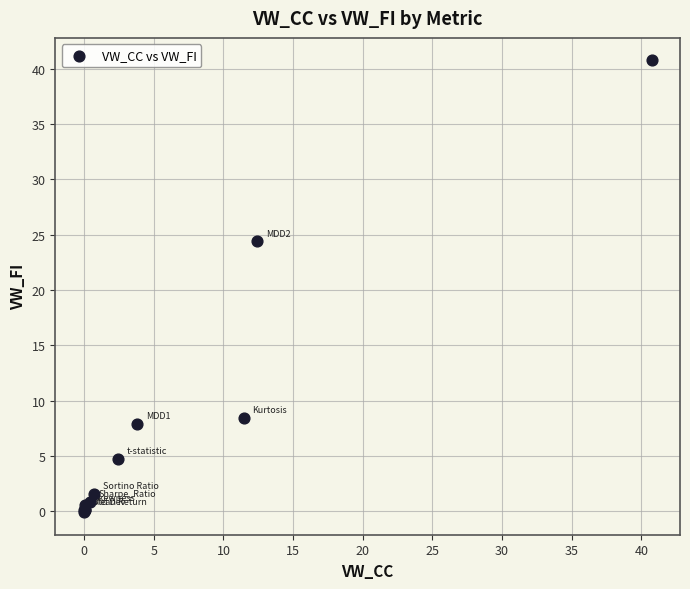

What Y value in the scatter plot is closest to 20?

24.4